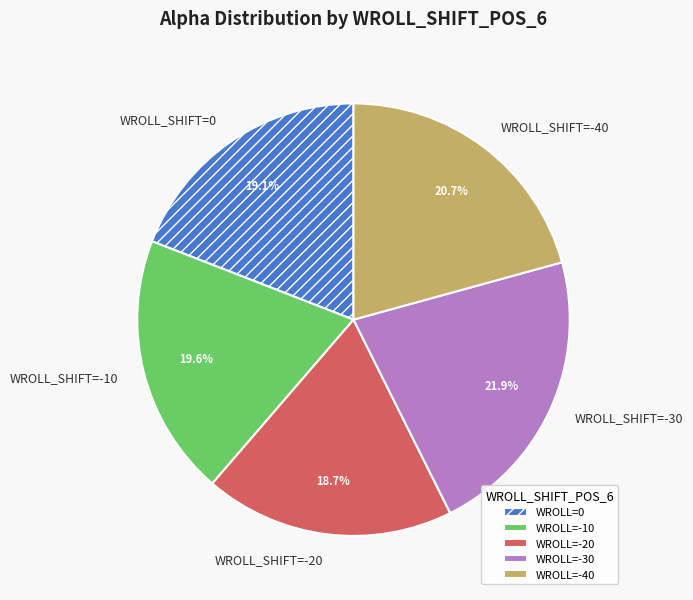

What is the ratio of the value at WROLL_SHIFT=0 to the value at WROLL_SHIFT=-20?

1.0